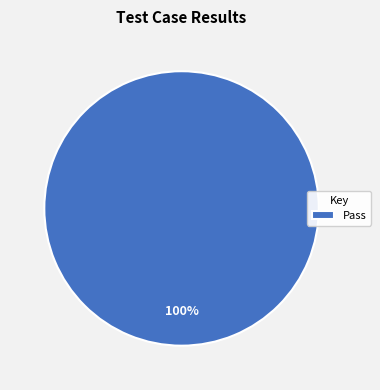

True or false: Pass accounts for 88% of the total.

False